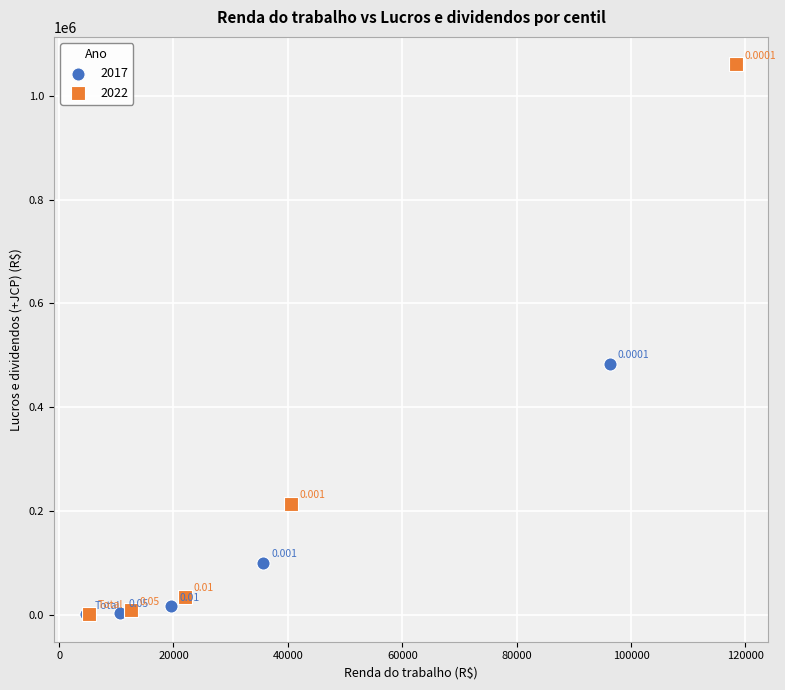

Which series reaches the minimum Y coordinate?

2017